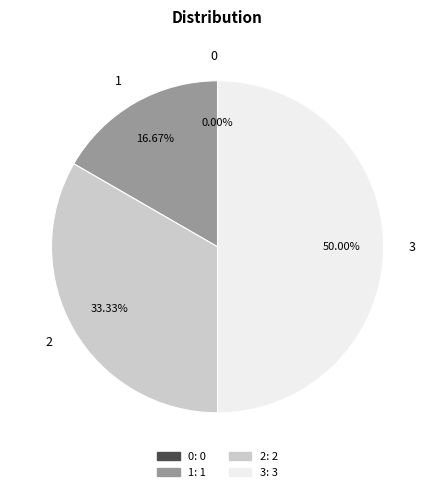

Which has a higher value, 1 or 3?

3